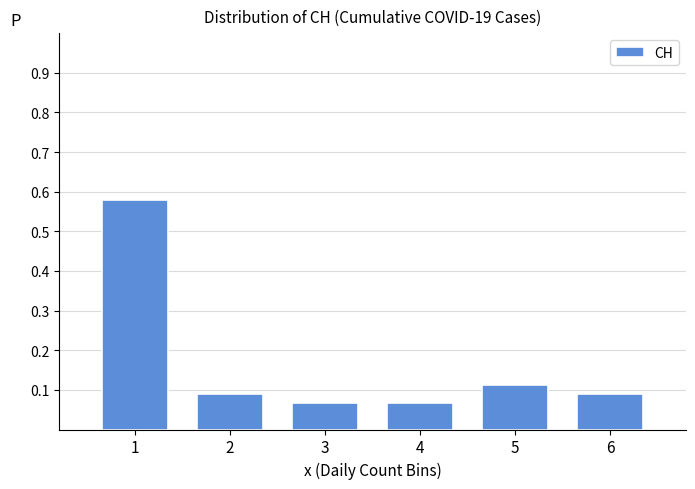

True or false: the data shows 0.0 at 4.

False